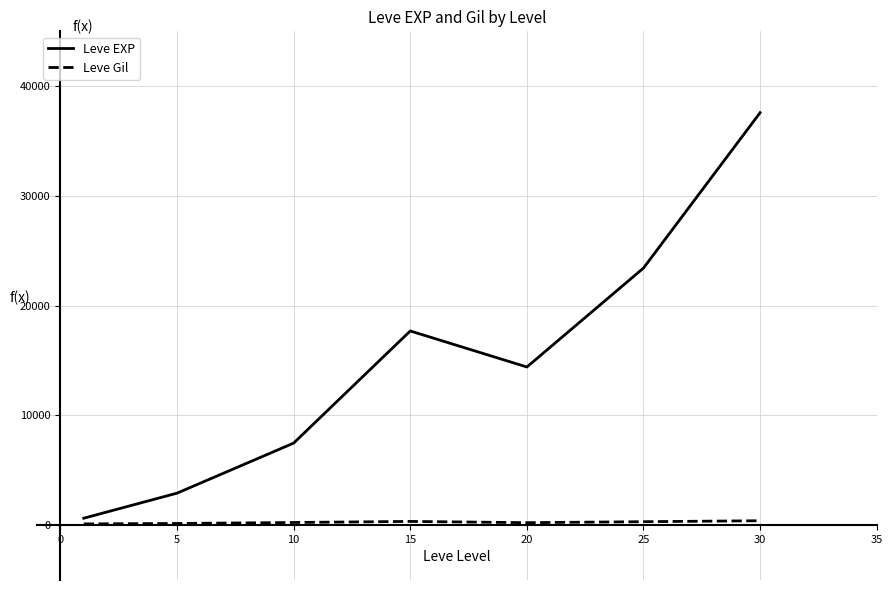

Which series has the largest total across all categories?

Leve EXP